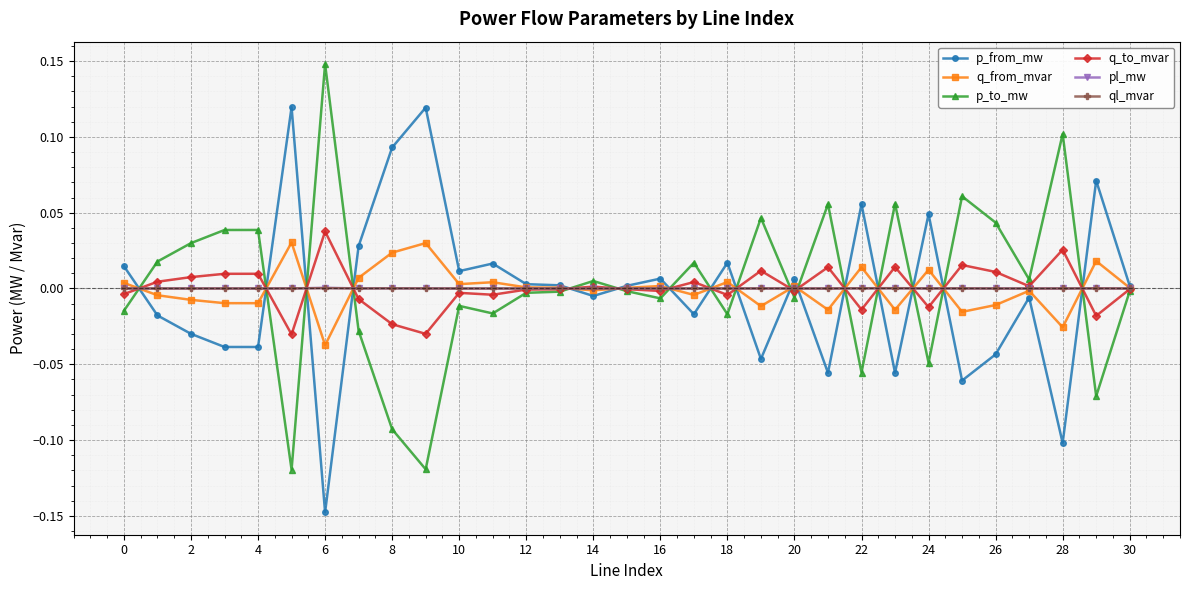

True or false: p_to_mw has more than 1 points higher than both neighbors.

True